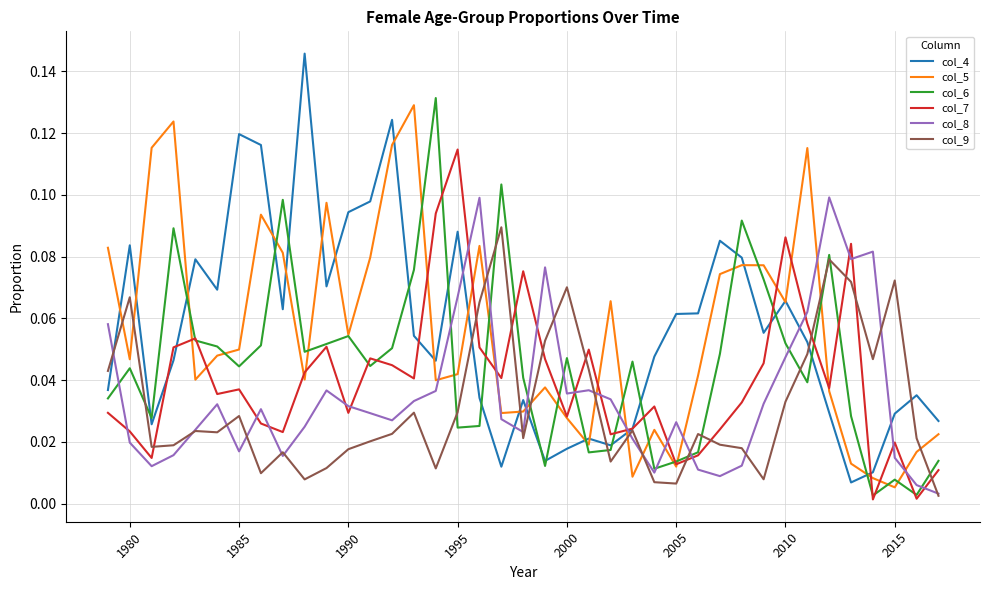

True or false: col_6 and col_4 cross at least once.

True